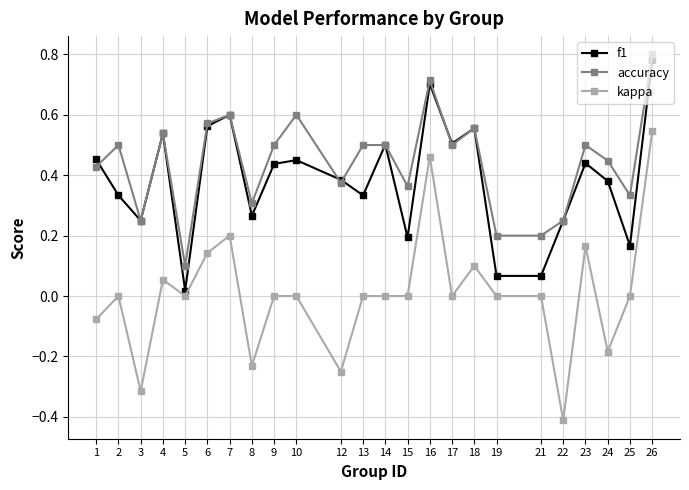

Which label corresponds to the smallest value in the chart?

22